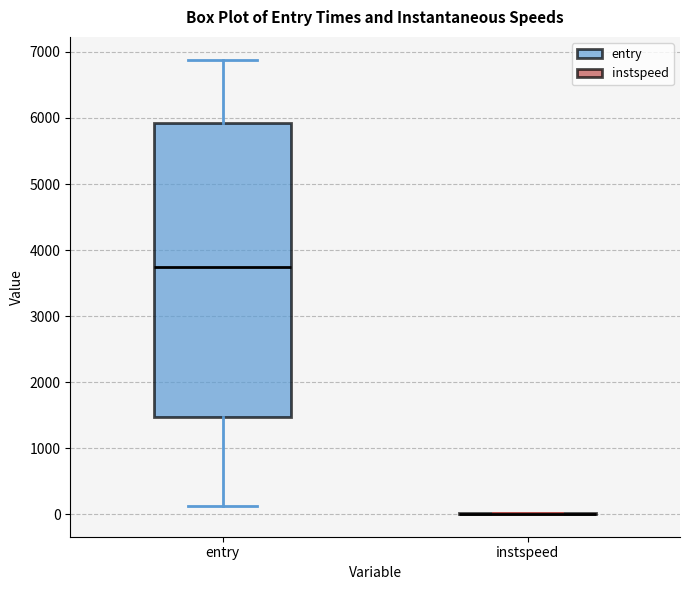

Where does the lower whisker of the box for entry end on the y-axis? The values are not printed on the chart, so give them approximately, as read against the axis.

100